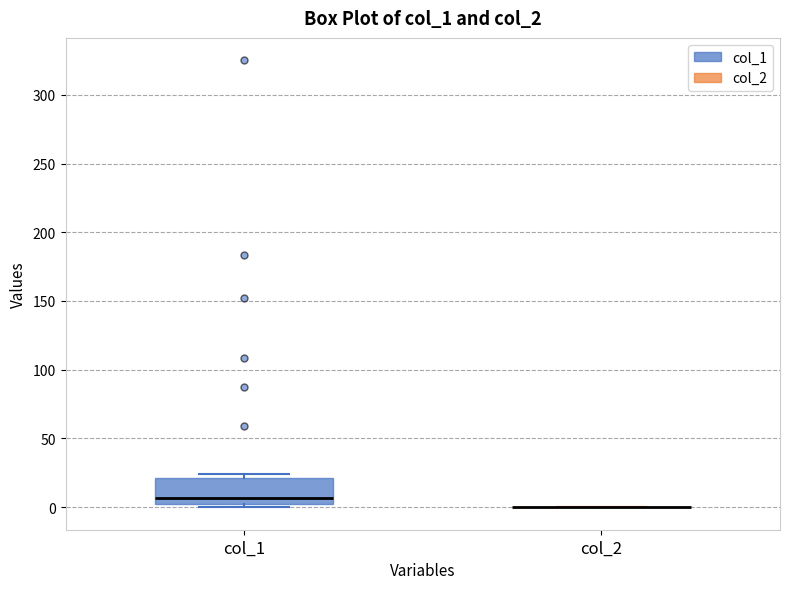

Reading left to right, transcribe this box plot: for each box, give where its median line is, the range the box spans, and where its two whiskers end, as read against the y-axis. The values are not printed on the chart, so give them approximately, as read against the axis.

col_1: median 5, box 0 to 20, whiskers 0 (just below the box's lower edge) to 25
col_2: box collapsed to a line at 0, whiskers 0 to 0